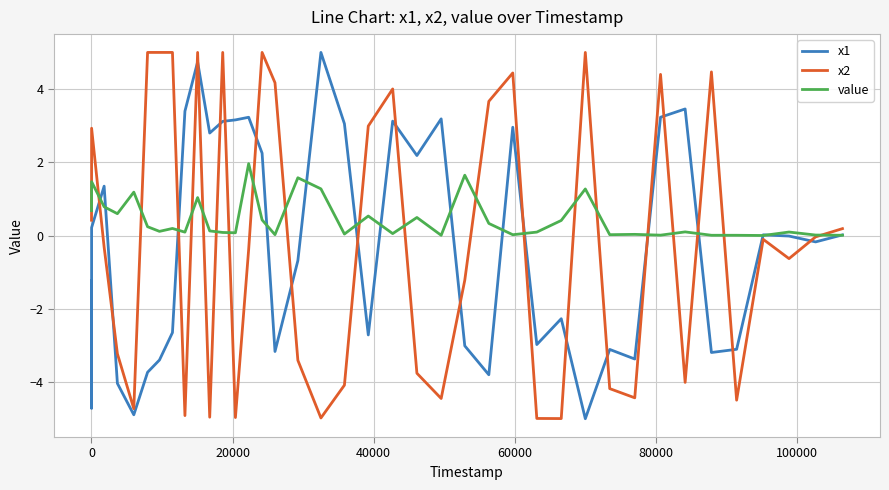

What is the minimum value shown in the chart?

-5.0